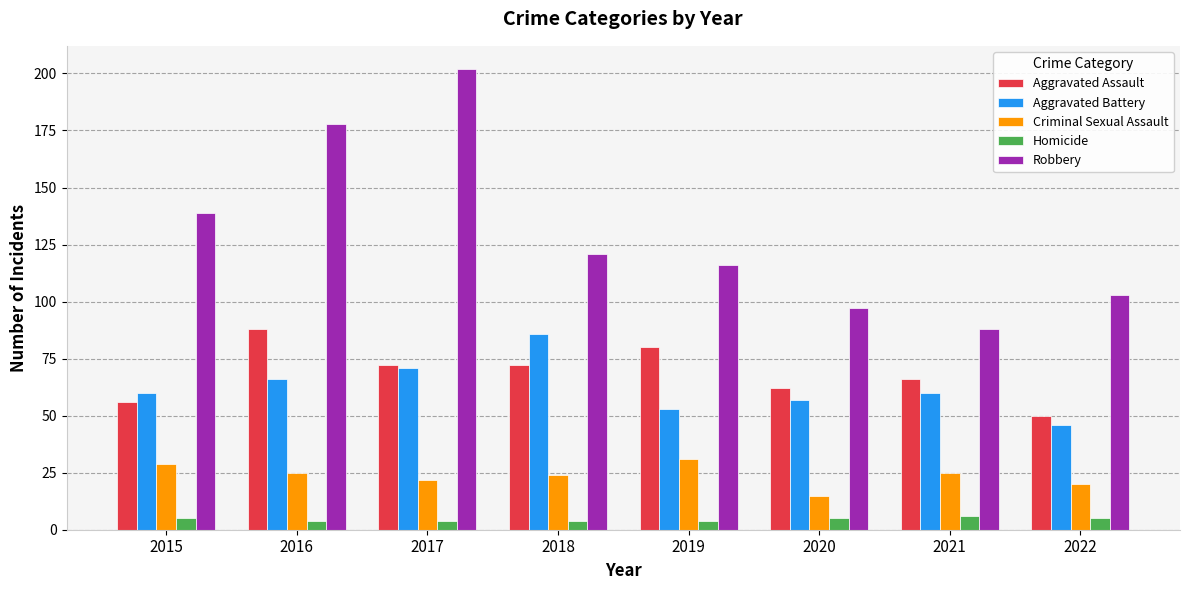

What is the difference between the maximum and minimum values in the Aggravated Battery series?

40